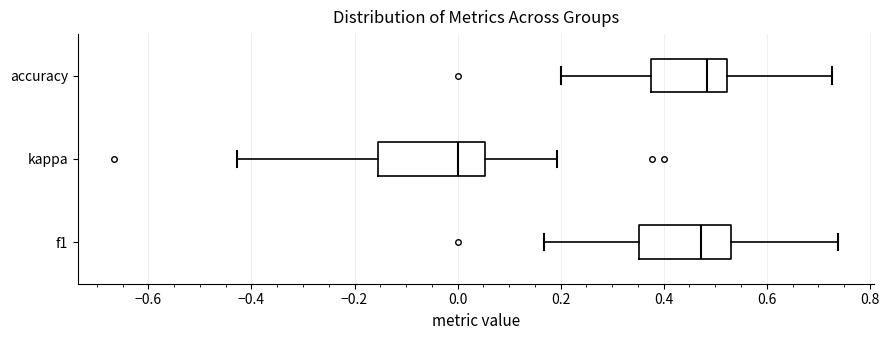

Where does the right whisker of the box for accuracy end on the x-axis? The values are not printed on the chart, so give them approximately, as read against the axis.

0.72